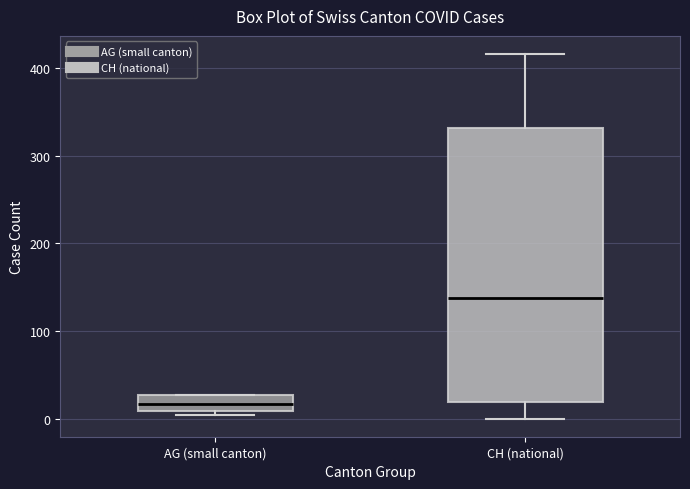

Where does the median line of the box for AG (small canton) sit on the y-axis? The values are not printed on the chart, so give them approximately, as read against the axis.

20